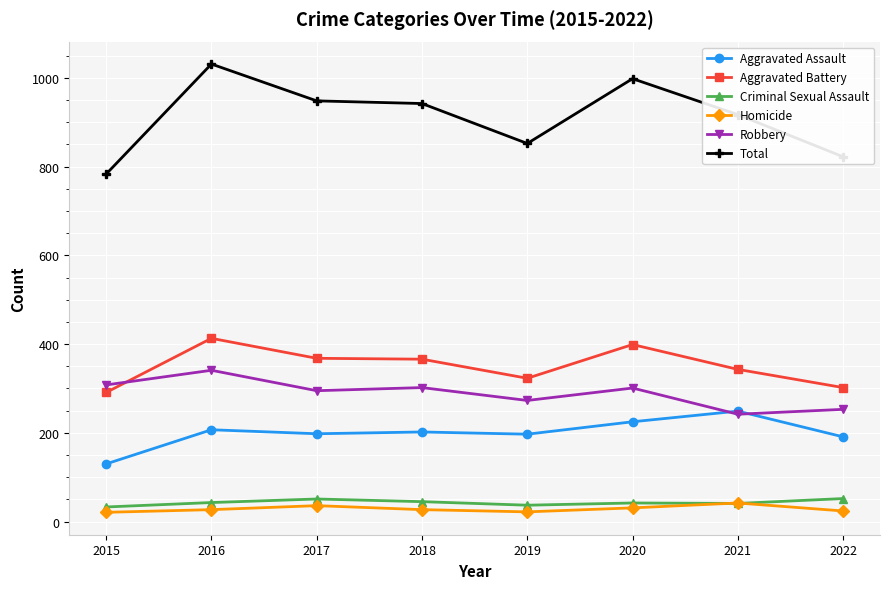

True or false: Homicide has more than 1 points higher than both neighbors.

True